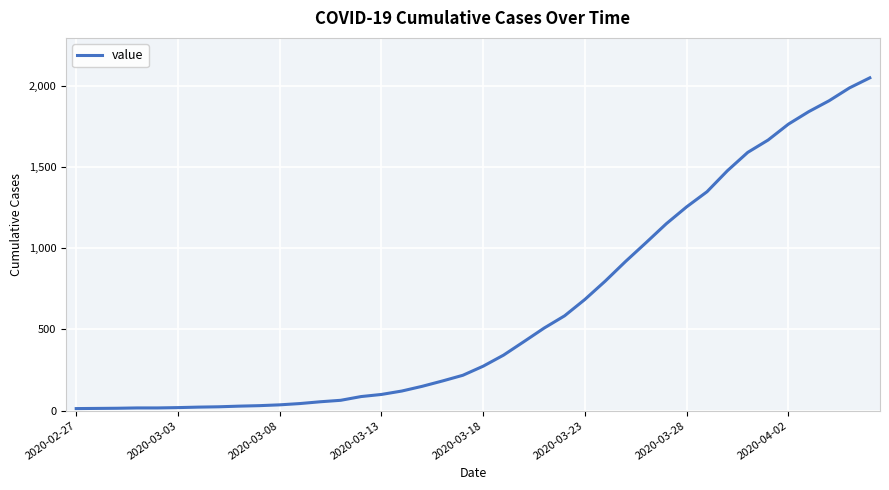

What is the greatest value displayed?

2049